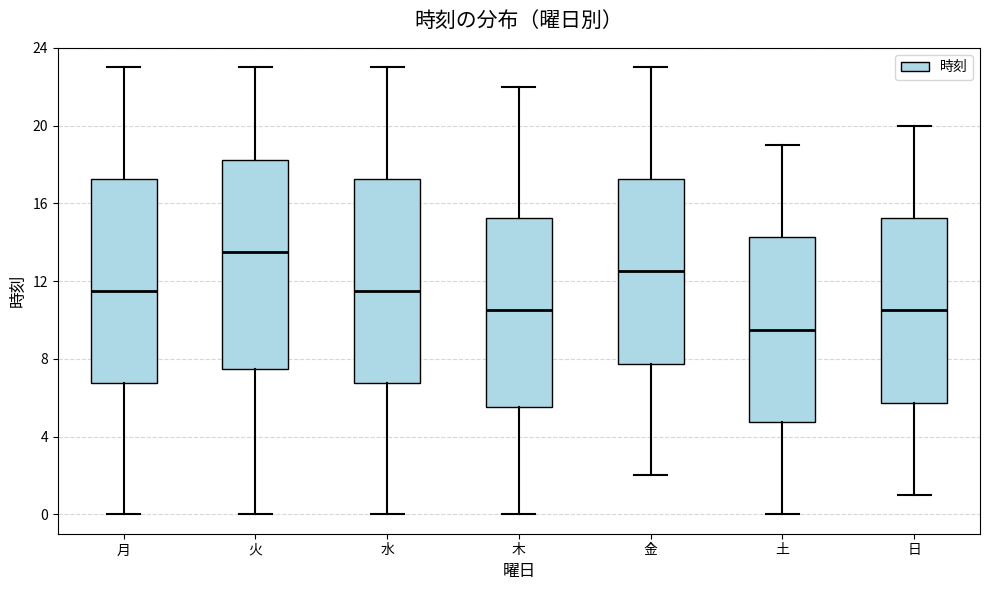

Reading left to right, read every box against the y-axis: the position of its median line, the range the box covers, and the ends of its whiskers. The values are not printed on the chart, so give them approximately, as read against the axis.

月: median 11.5, box 7.0 to 17.5, whiskers 0.0 to 23.0
火: median 13.5, box 7.5 to 18.5, whiskers 0.0 to 23.0
水: median 11.5, box 7.0 to 17.5, whiskers 0.0 to 23.0
木: median 10.5, box 5.5 to 15.5, whiskers 0.0 to 22.0
金: median 12.5, box 8.0 to 17.5, whiskers 2.0 to 23.0
土: median 9.5, box 5.0 to 14.5, whiskers 0.0 to 19.0
日: median 10.5, box 6.0 to 15.5, whiskers 1.0 to 20.0